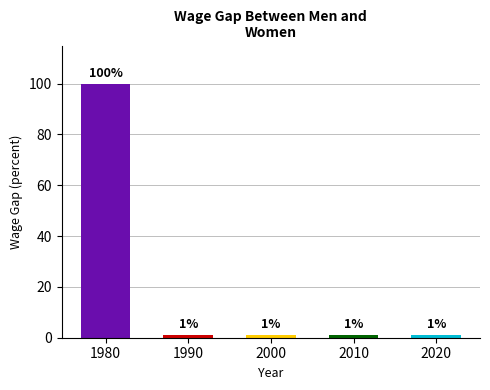

Are the bars horizontal?

No